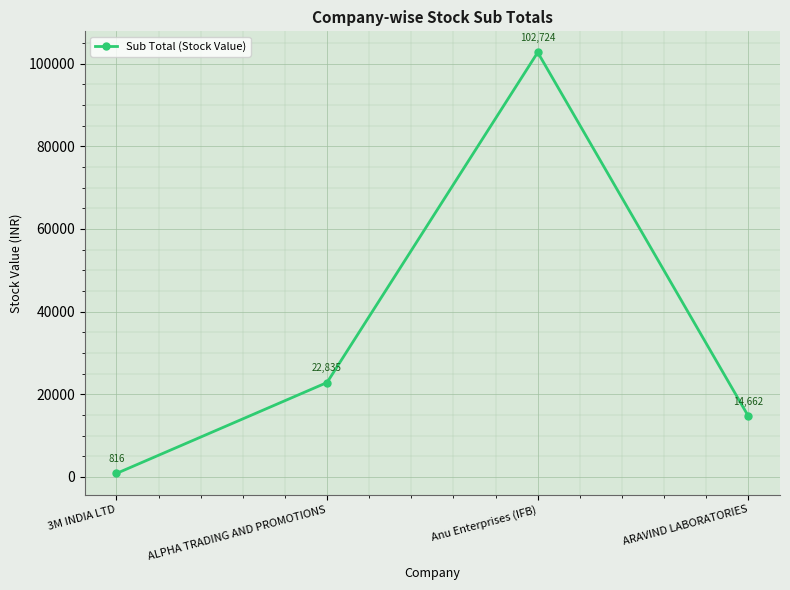

What is the greatest value displayed?

102724.0